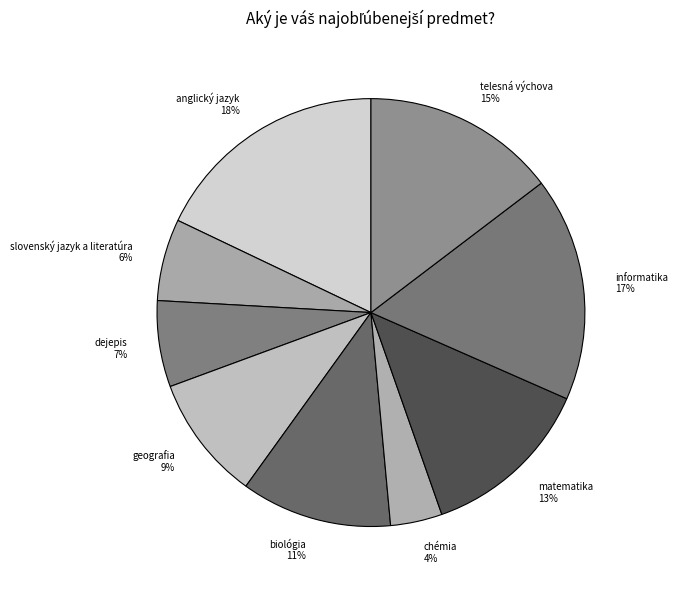

Is slovenský jazyk a literatúra the majority of the pie?

No